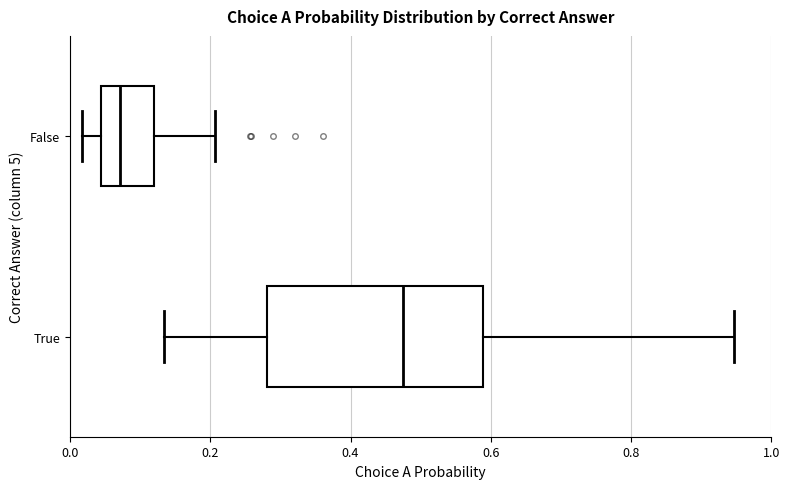

Which box has the furthest to the right median line?

True